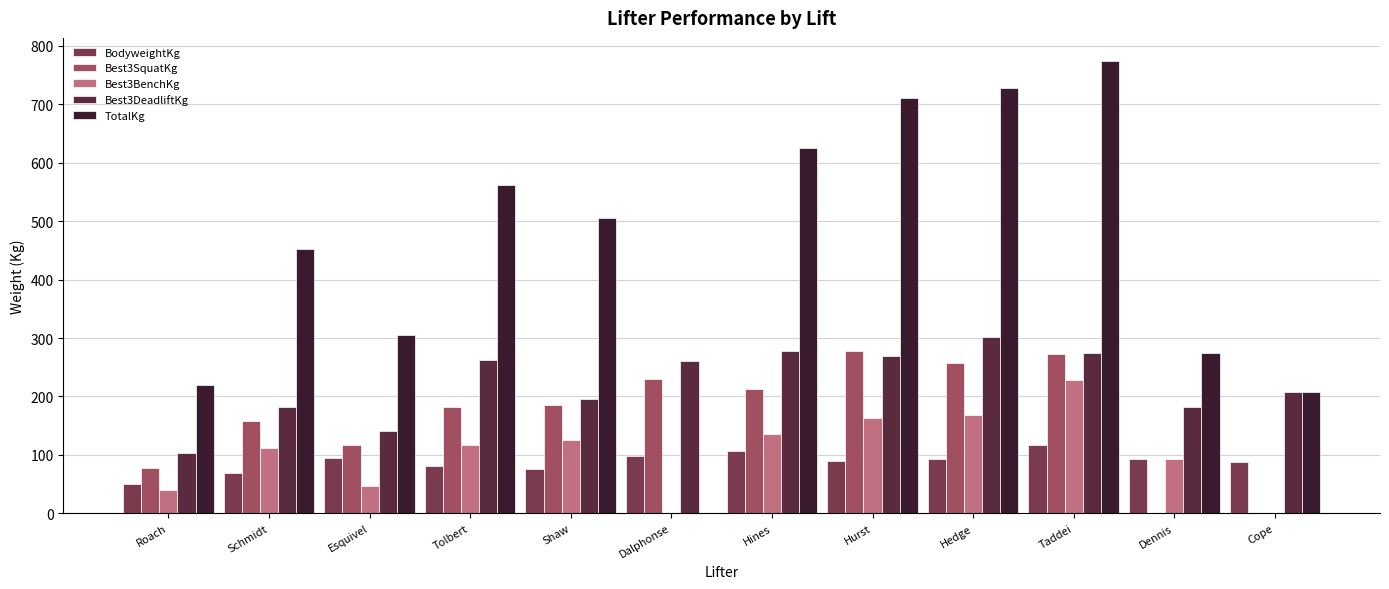

What is the spread (max minus min) of values at Cope?

207.5